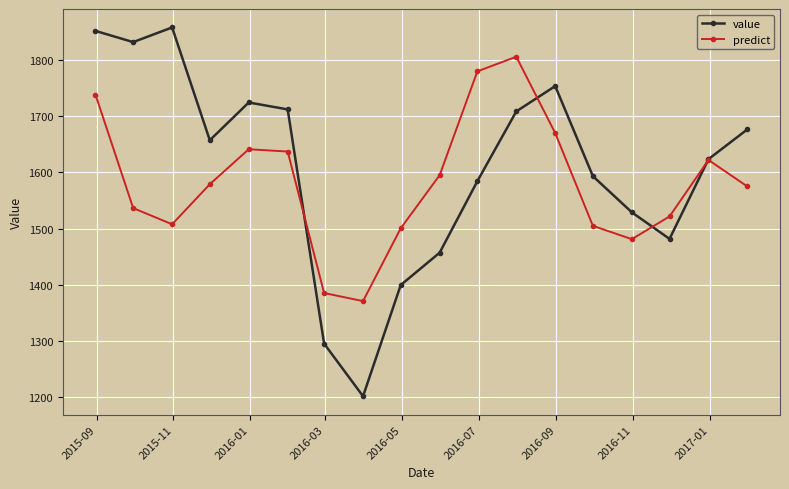

Which series has the largest range (max minus min)?

value